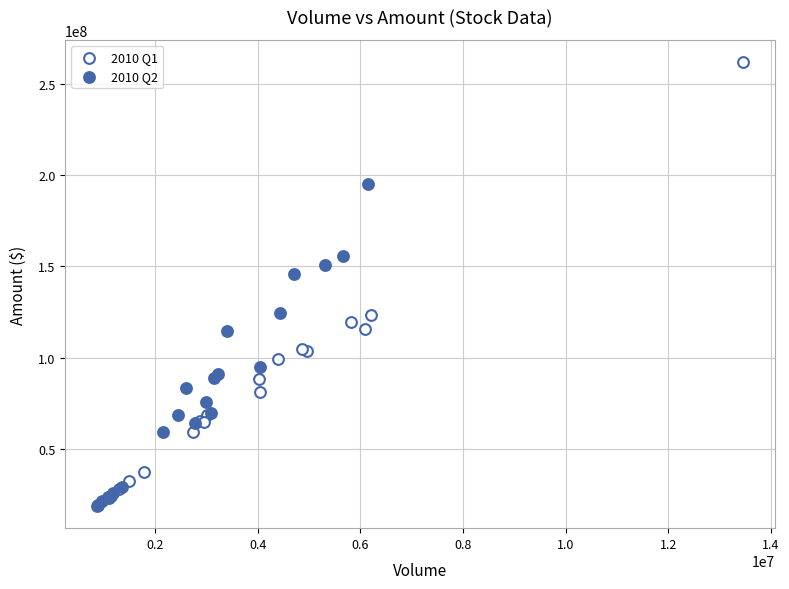

Which series has the widest spread of Y values?

2010 Q1